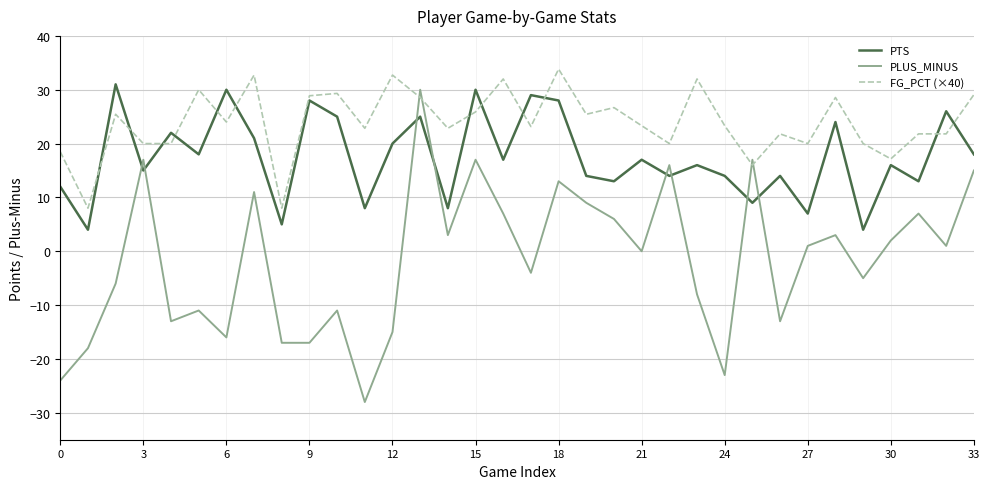

Which series has the largest total across all categories?

FG_PCT (×40)